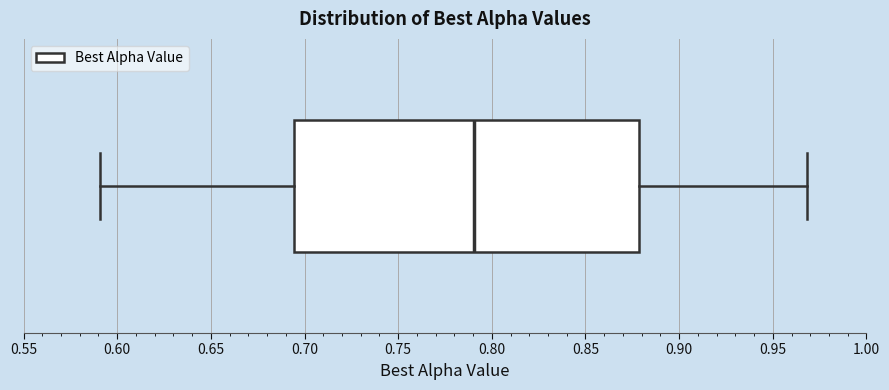

Read this box plot against the x-axis: the position of the median line, the range covered by the box, and the ends of both whiskers. The values are not printed on the chart, so give them approximately, as read against the axis.

median 0.790, box 0.695 to 0.880, whiskers 0.590 to 0.970